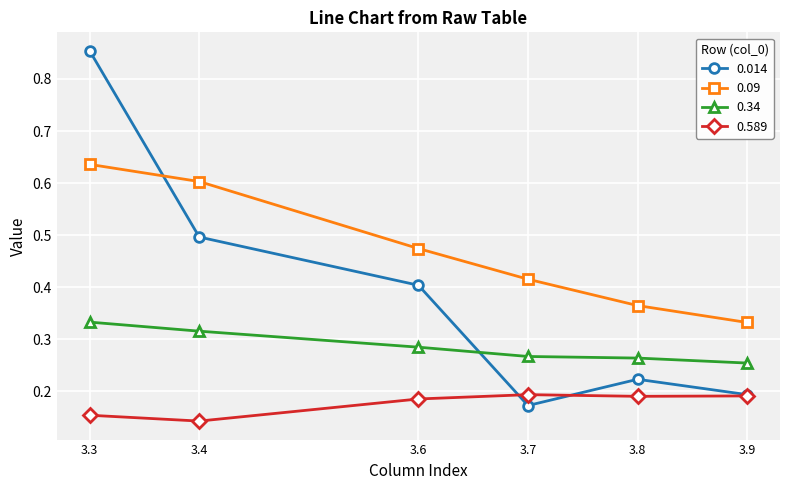

True or false: 0.589 has more than 2 interior local peaks.

False